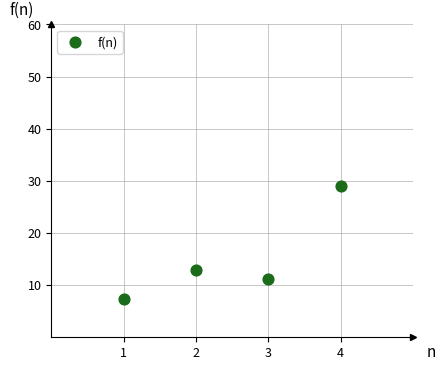

What is the average Y value?

15.1